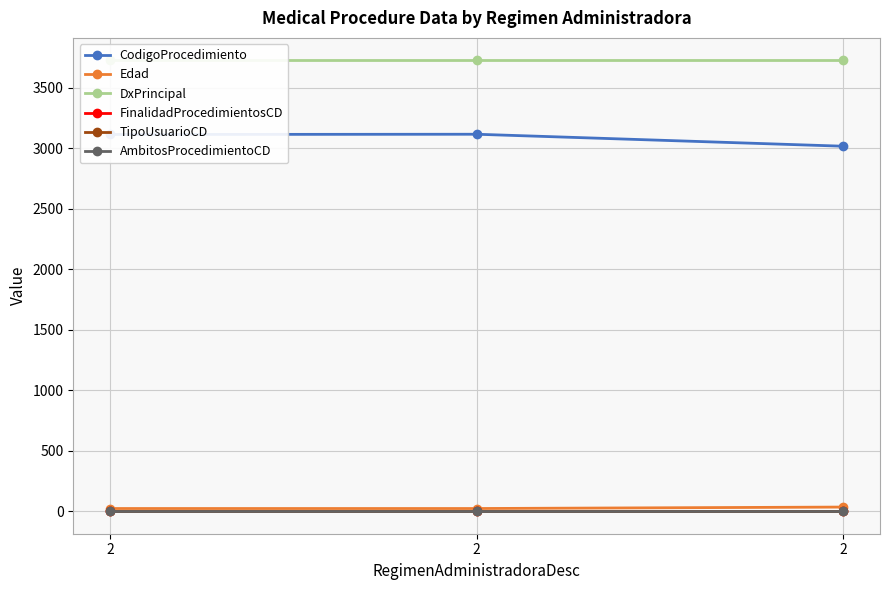

What are all the series names shown in the legend?

CodigoProcedimiento, Edad, DxPrincipal, FinalidadProcedimientosCD, TipoUsuarioCD, AmbitosProcedimientoCD